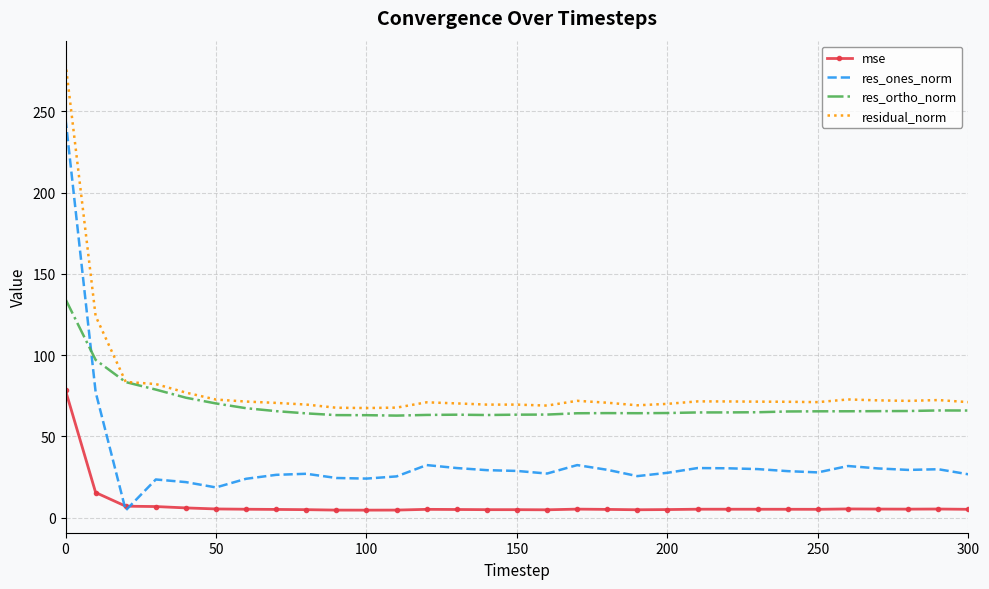

Which series has the largest range (max minus min)?

res_ones_norm